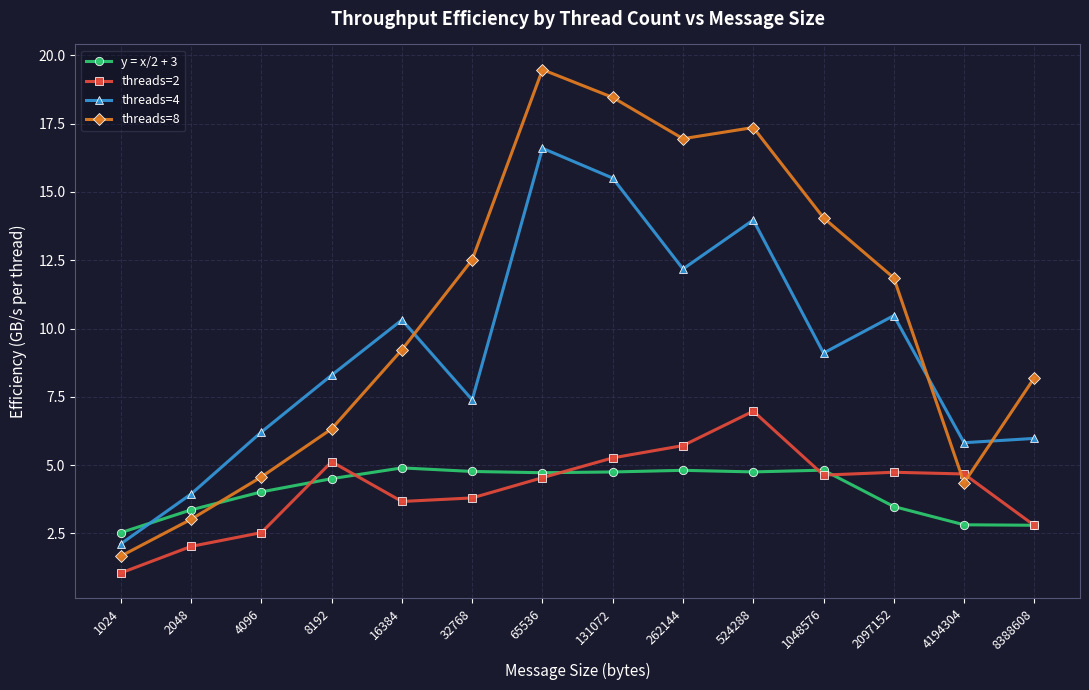

After their last crossing, which series has the higher values: threads=4 or threads=8?

threads=8